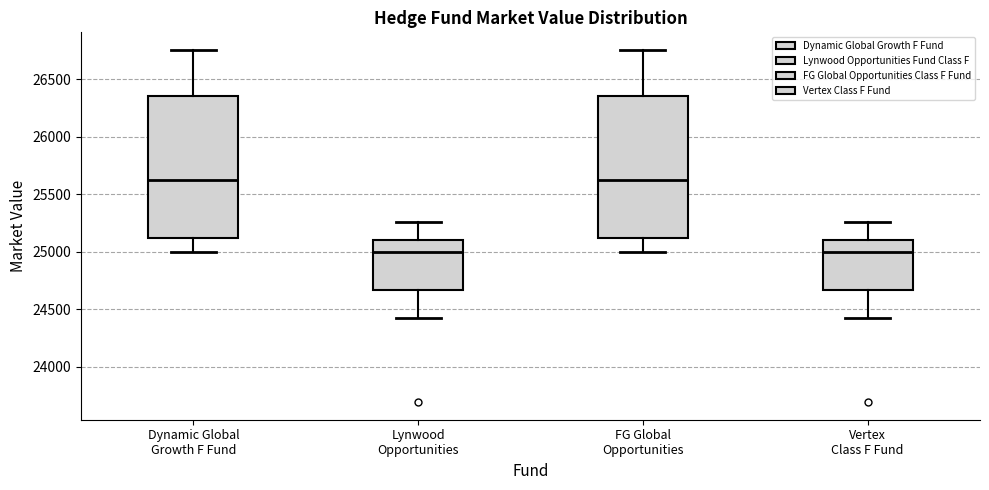

Reading left to right, read every box against the y-axis: the position of its median line, the range the box covers, and the ends of its whiskers. The values are not printed on the chart, so give them approximately, as read against the axis.

Dynamic Global Growth F Fund: median 25600, box 25100 to 26350, whiskers 25000 to 26750
Lynwood Opportunities: median 25000, box 24650 to 25100, whiskers 24400 to 25250
FG Global Opportunities: median 25600, box 25100 to 26350, whiskers 25000 to 26750
Vertex Class F Fund: median 25000, box 24650 to 25100, whiskers 24400 to 25250